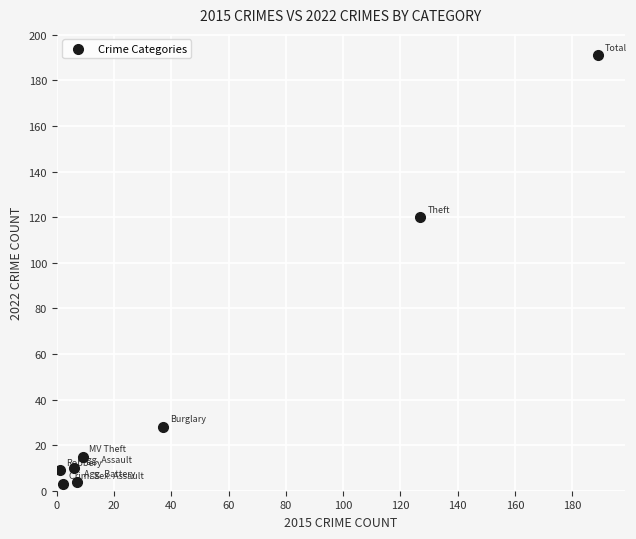

What is the range of Y values (max minus min)?

188